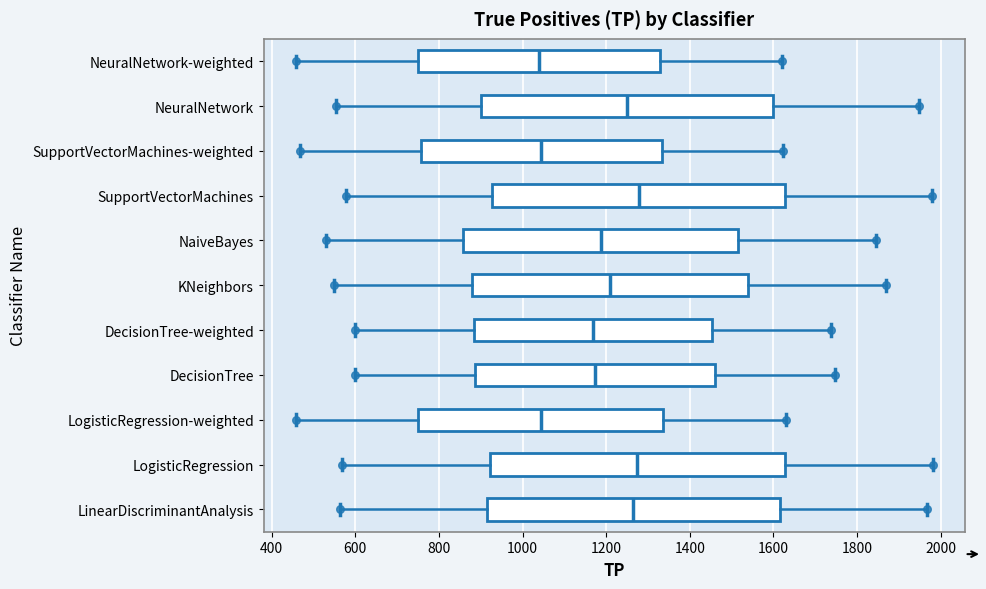

Reading bottom to top, transcribe this box plot: for each box, give where its median line is, the range the box spans, and where its two whiskers end, as read against the x-axis. The values are not printed on the chart, so give them approximately, as read against the axis.

LinearDiscriminantAnalysis: median 1260, box 920 to 1620, whiskers 560 to 1960
LogisticRegression: median 1280, box 920 to 1620, whiskers 560 to 1980
LogisticRegression-weighted: median 1040, box 760 to 1340, whiskers 460 to 1620
DecisionTree: median 1180, box 880 to 1460, whiskers 600 to 1740
DecisionTree-weighted: median 1160, box 880 to 1460, whiskers 600 to 1740
KNeighbors: median 1200, box 880 to 1540, whiskers 540 to 1860
NaiveBayes: median 1180, box 860 to 1520, whiskers 520 to 1840
SupportVectorMachines: median 1280, box 920 to 1620, whiskers 580 to 1980
SupportVectorMachines-weighted: median 1040, box 760 to 1340, whiskers 460 to 1620
NeuralNetwork: median 1260, box 900 to 1600, whiskers 560 to 1940
NeuralNetwork-weighted: median 1040, box 740 to 1320, whiskers 460 to 1620